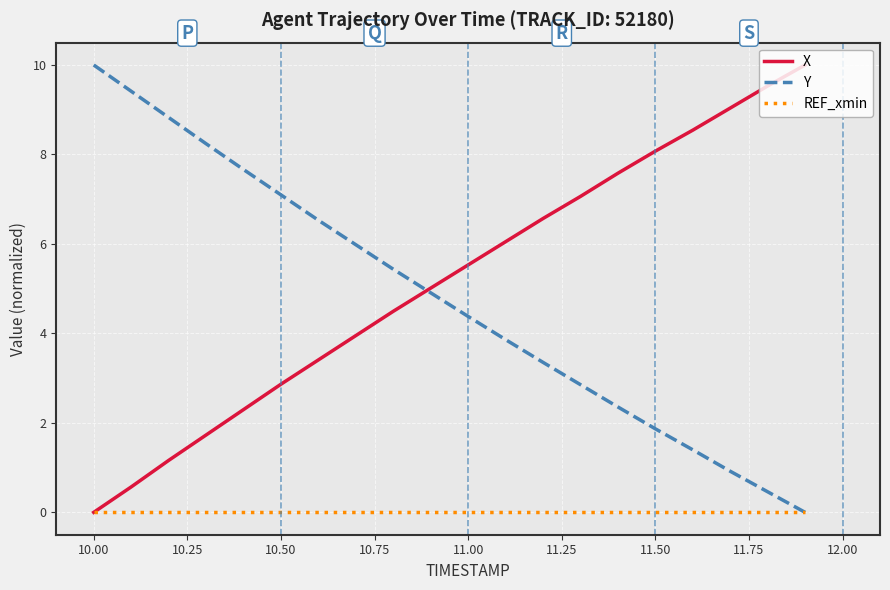

What is the maximum value for X?

10.0